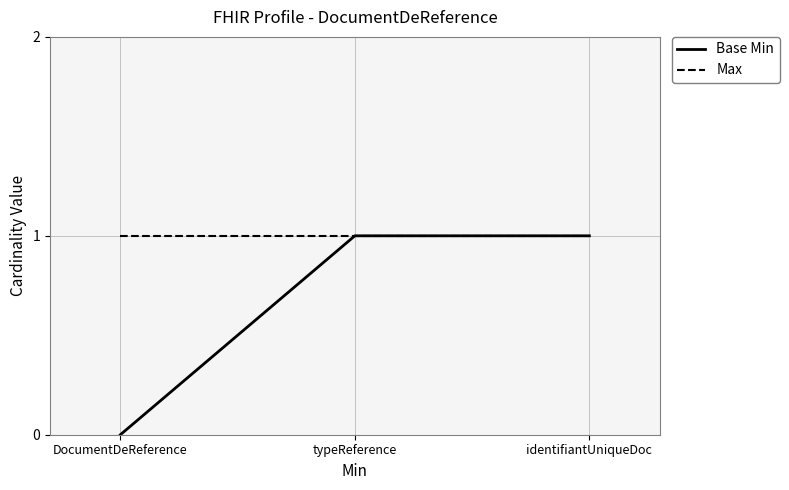

Which series has the largest range (max minus min)?

Base Min